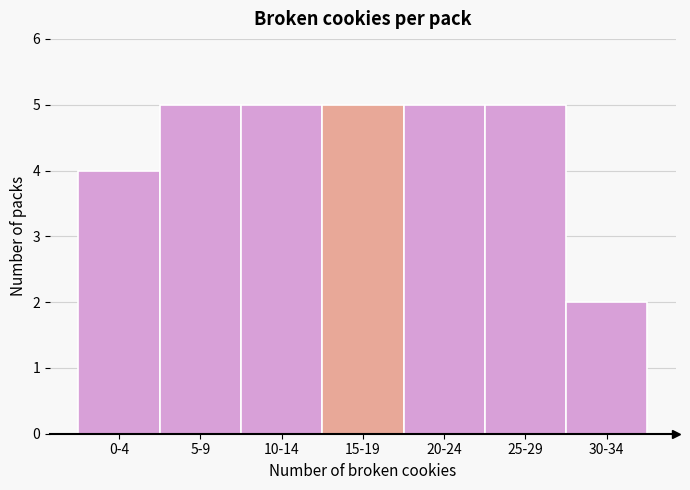

Reading left to right, list all the values displayed in this chart.

4	5	5	5	5	5	2